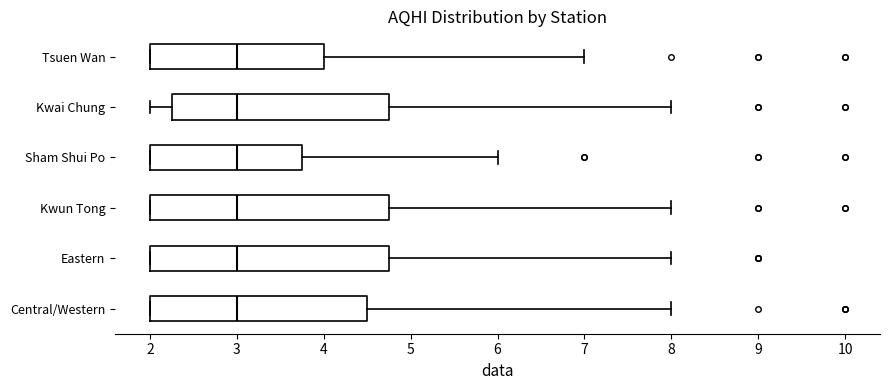

Reading bottom to top, read every box against the x-axis: the position of its median line, the range the box covers, and the ends of its whiskers. The values are not printed on the chart, so give them approximately, as read against the axis.

Central/Western: median 3.0, box 2.0 to 4.5, whiskers 2.0 to 8.0
Eastern: median 3.0, box 2.0 to 4.8, whiskers 2.0 to 8.0
Kwun Tong: median 3.0, box 2.0 to 4.8, whiskers 2.0 to 8.0
Sham Shui Po: median 3.0, box 2.0 to 3.8, whiskers 2.0 to 6.0
Kwai Chung: median 3.0, box 2.3 to 4.8, whiskers 2.0 to 8.0
Tsuen Wan: median 3.0, box 2.0 to 4.0, whiskers 2.0 to 7.0